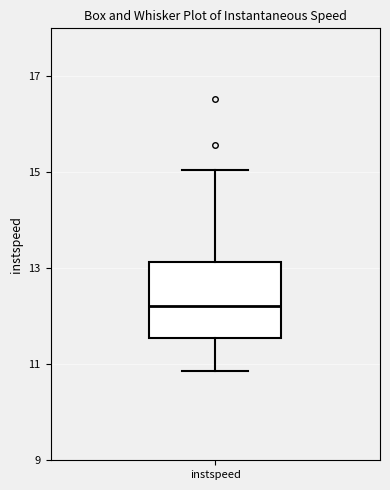

Transcribe this box plot: give where the median line is, the range the box spans, and where the two whiskers end, as read against the y-axis. The values are not printed on the chart, so give them approximately, as read against the axis.

median 12.2, box 11.6 to 13.2, whiskers 10.8 to 15.0